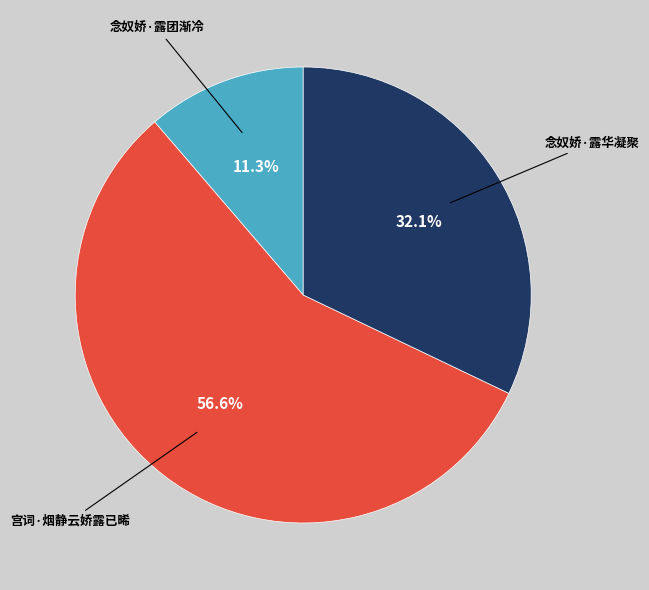

Is there a majority slice in this chart?

Yes